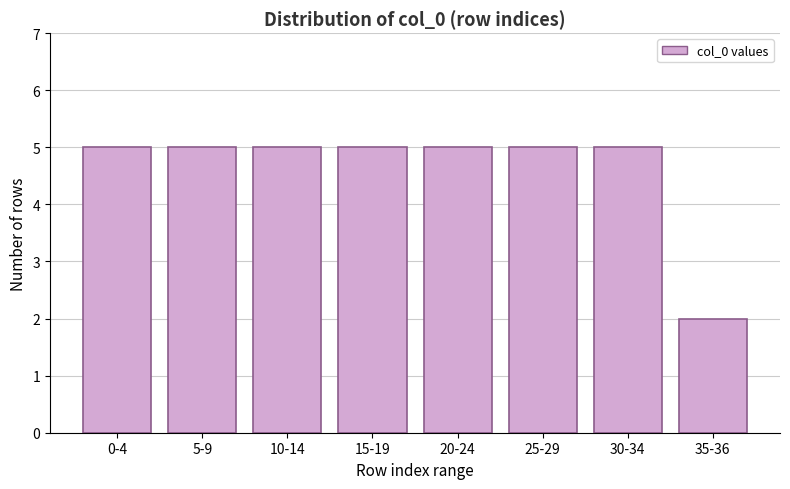

Reading left to right, transcribe all the data shown in this chart.

0-4=5	5-9=5	10-14=5	15-19=5	20-24=5	25-29=5	30-34=5	35-36=2